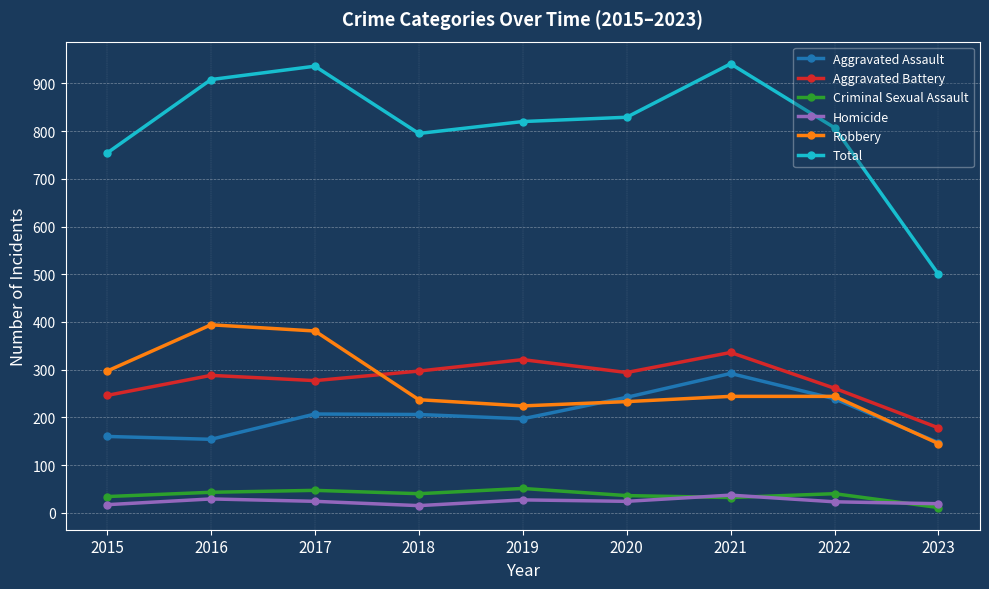

What is the value of the Homicide point at the 6th from the left?

24